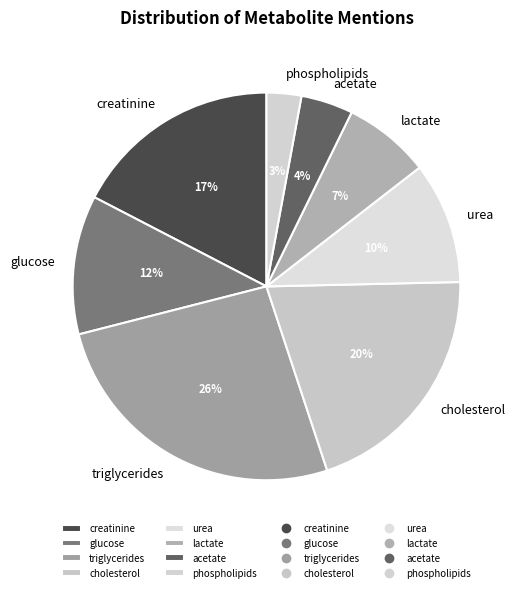

Rank the categories by value from lowest to highest.

phospholipids, acetate, lactate, urea, glucose, creatinine, cholesterol, triglycerides